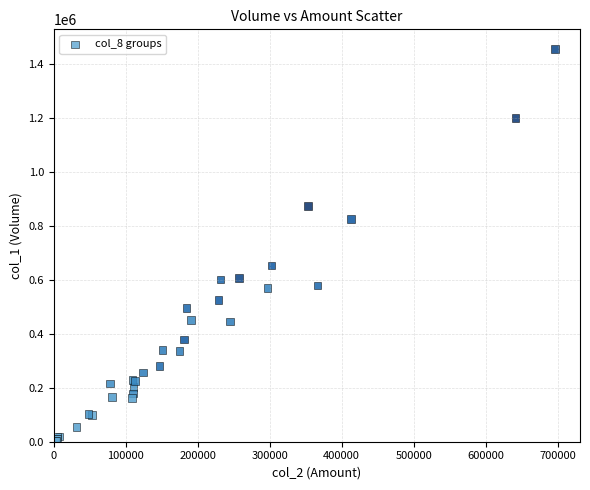

What Y value in the scatter plot is closest to 727000?

652000